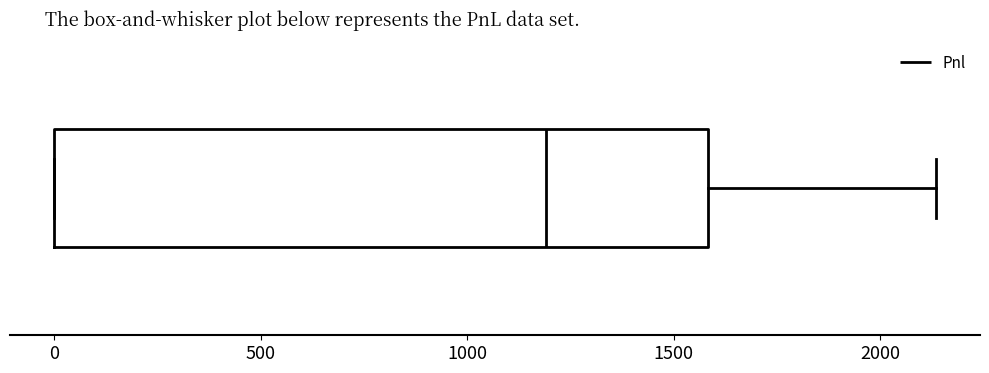

Read this box plot against the x-axis: the position of the median line, the range covered by the box, and the ends of both whiskers. The values are not printed on the chart, so give them approximately, as read against the axis.

median 1200, box 0 to 1600, whiskers 0 to 2150